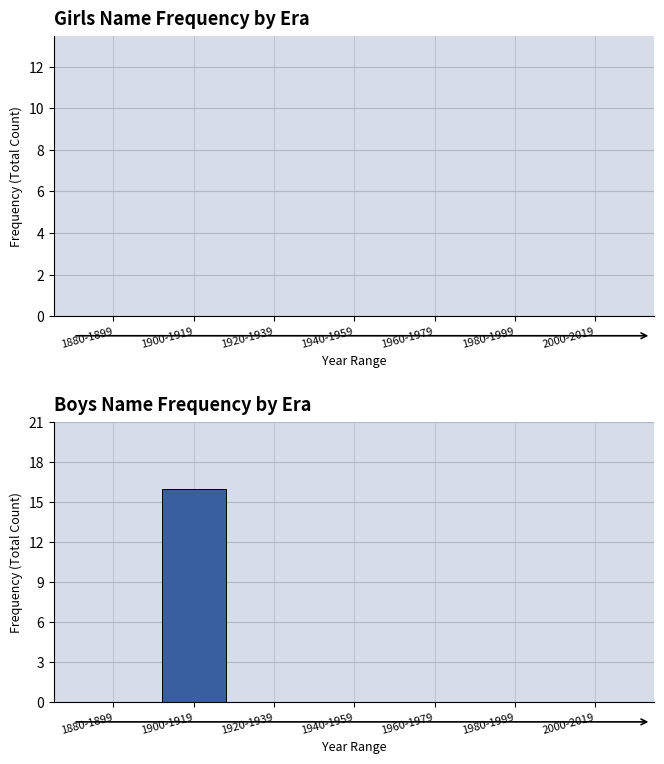

Reading right to left, what are all the values shown in this chart?

2000-2019=0	1980-1999=0	1960-1979=0	1940-1959=0	1920-1939=0	1900-1919=16	1880-1899=0